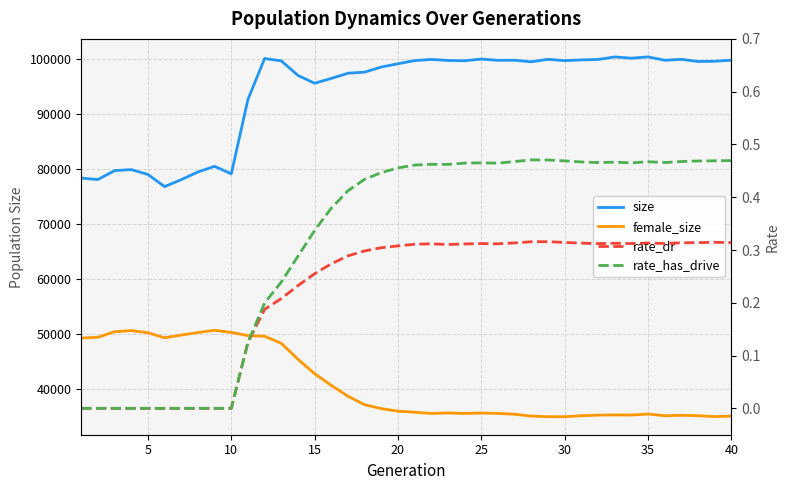

True or false: size and rate_dr intersect in this chart.

False